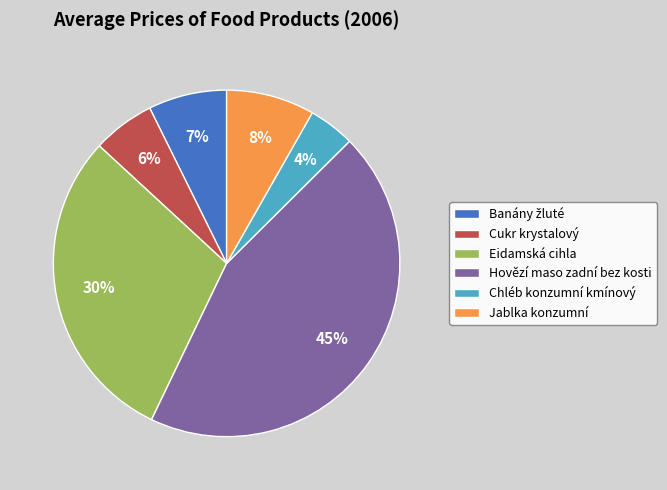

What is the smallest slice in the pie chart?

Chléb konzumní kmínový